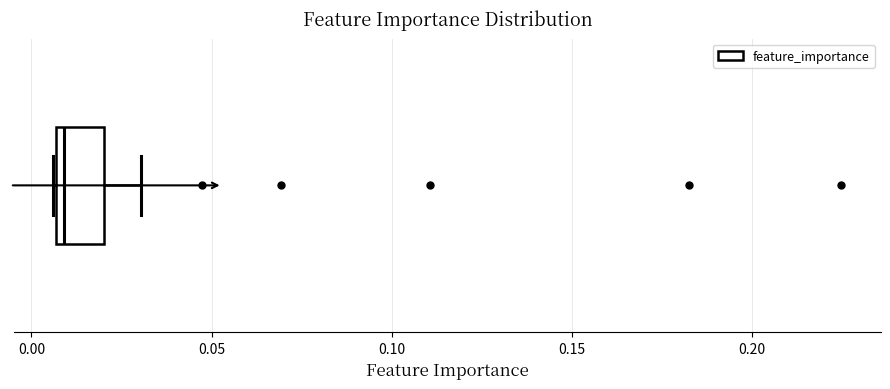

Read this box plot against the x-axis: the position of the median line, the range covered by the box, and the ends of both whiskers. The values are not printed on the chart, so give them approximately, as read against the axis.

median 0.010, box 0.005 to 0.020, whiskers 0.005 to 0.030